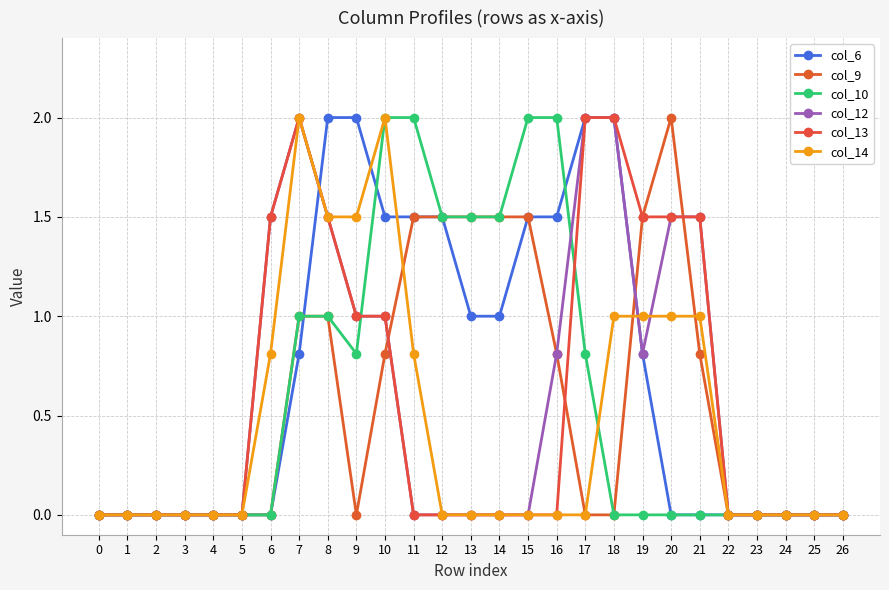

Rank the series at 11 from highest to lowest value.

col_10, col_6, col_9, col_14, col_12, col_13